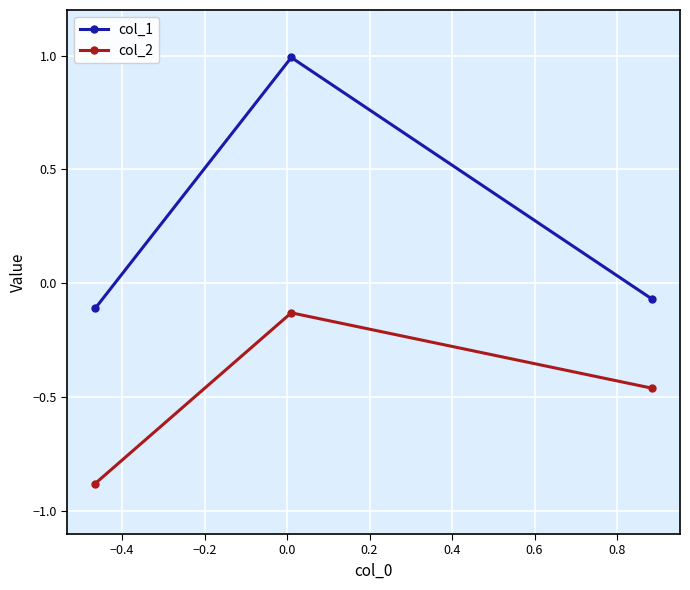

List the series in order of their peak value, lowest first.

col_2, col_1